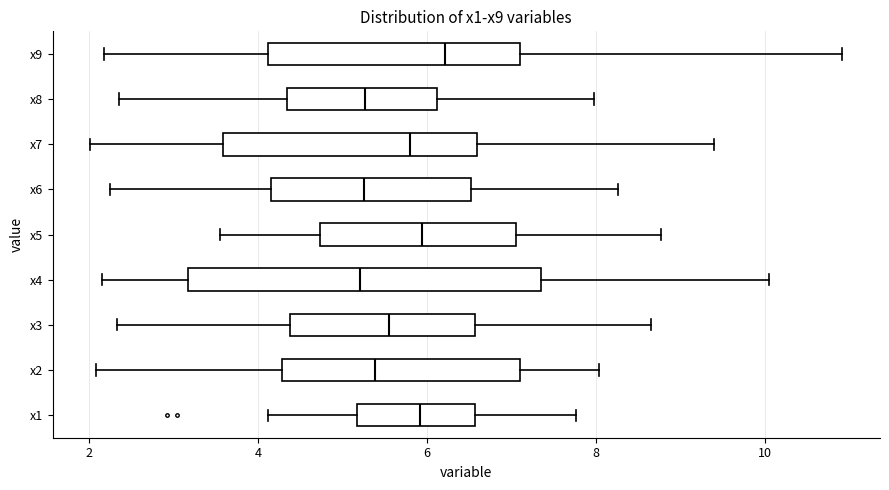

Reading bottom to top, transcribe this box plot: for each box, give where its median line is, the range the box spans, and where its two whiskers end, as read against the x-axis. The values are not printed on the chart, so give them approximately, as read against the axis.

x1: median 6.0, box 5.2 to 6.6, whiskers 4.2 to 7.8
x2: median 5.4, box 4.2 to 7.0, whiskers 2.0 to 8.0
x3: median 5.6, box 4.4 to 6.6, whiskers 2.4 to 8.6
x4: median 5.2, box 3.2 to 7.4, whiskers 2.2 to 10.0
x5: median 6.0, box 4.8 to 7.0, whiskers 3.6 to 8.8
x6: median 5.2, box 4.2 to 6.6, whiskers 2.2 to 8.2
x7: median 5.8, box 3.6 to 6.6, whiskers 2.0 to 9.4
x8: median 5.2, box 4.4 to 6.2, whiskers 2.4 to 8.0
x9: median 6.2, box 4.2 to 7.2, whiskers 2.2 to 11.0